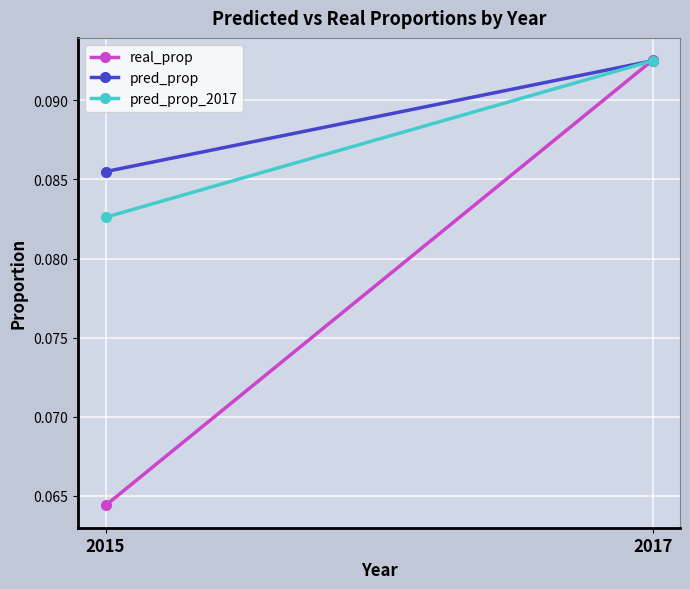

What are all the series names shown in the legend?

real_prop, pred_prop, pred_prop_2017